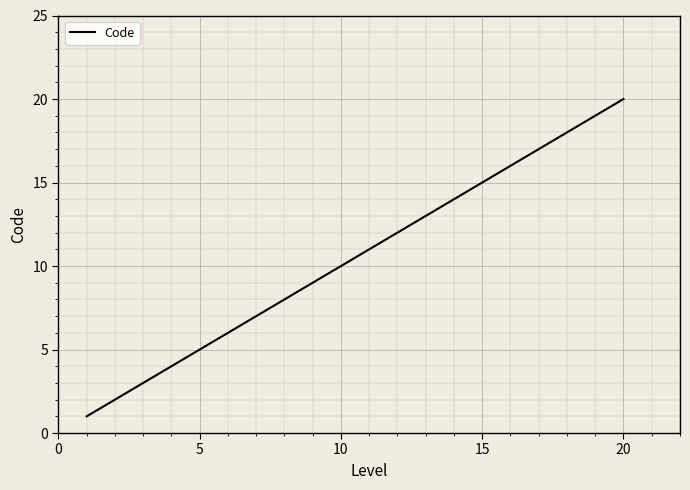

Reading left to right, list all the values displayed in this chart.

1	2	3	4	5	6	7	8	9	10	11	12	13	14	15	16	17	18	19	20